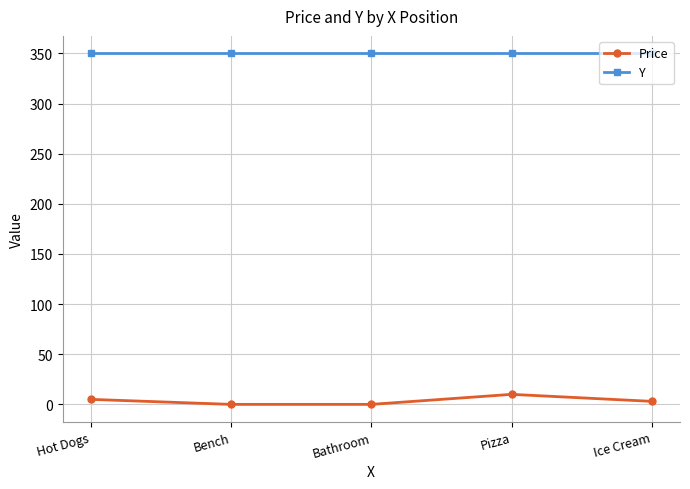

How many data points does each series have?

5